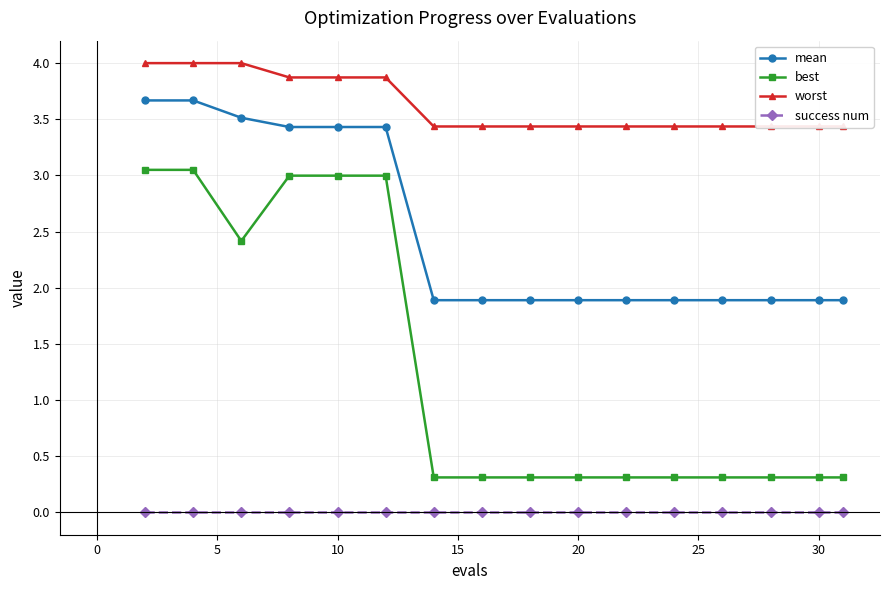

What is the minimum value for mean?

1.9